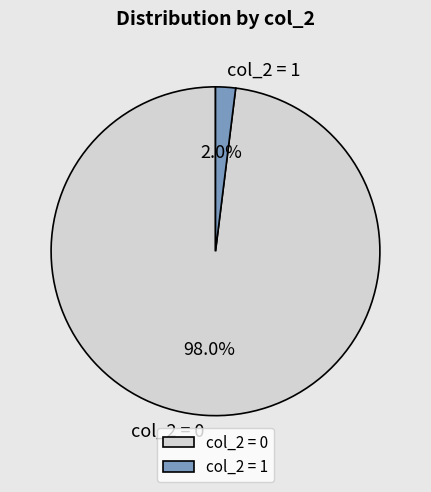

How many slices are in this pie chart?

2